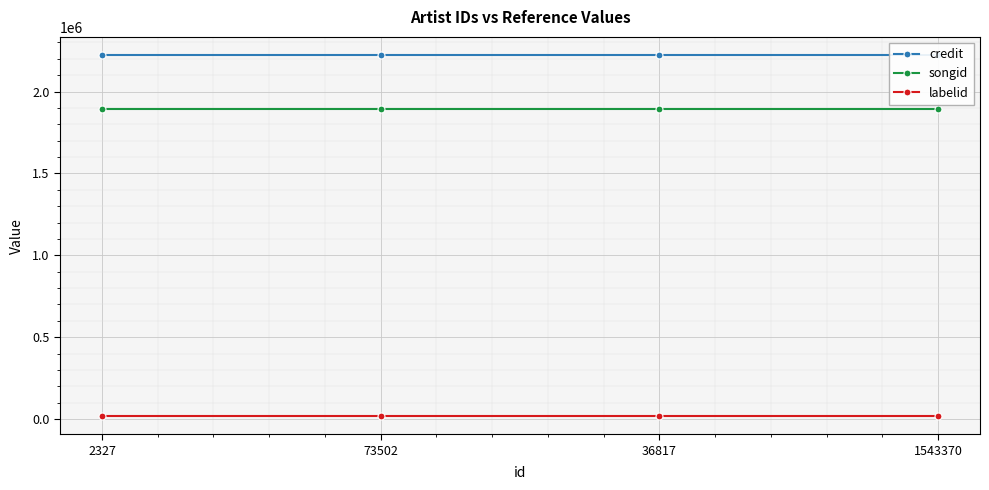

What are all the series names shown in the legend?

credit, songid, labelid